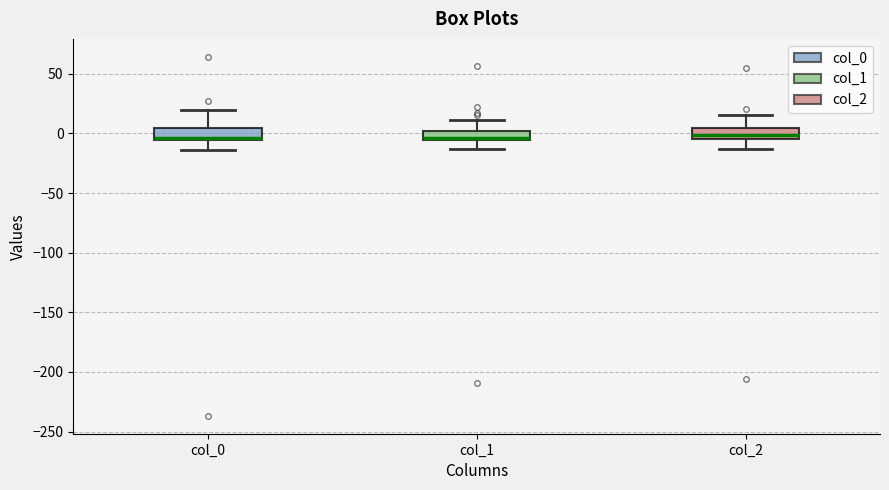

Reading left to right, transcribe this box plot: for each box, give where its median line is, the range the box spans, and where its two whiskers end, as read against the y-axis. The values are not printed on the chart, so give them approximately, as read against the axis.

col_0: median -5 (just above the box's lower edge), box -5 to 5, whiskers -15 to 20
col_1: median -5 (just above the box's lower edge), box -5 to 0, whiskers -15 to 10
col_2: median 0, box -5 to 5, whiskers -15 to 15